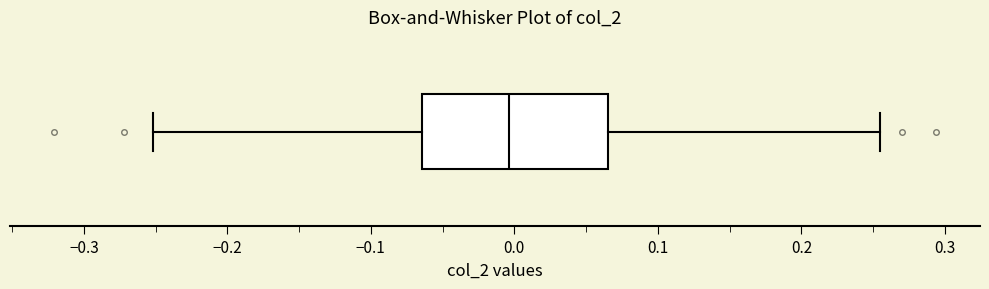

Transcribe this box plot: give where the median line is, the range the box spans, and where the two whiskers end, as read against the x-axis. The values are not printed on the chart, so give them approximately, as read against the axis.

median 0.00, box -0.06 to 0.06, whiskers -0.25 to 0.25